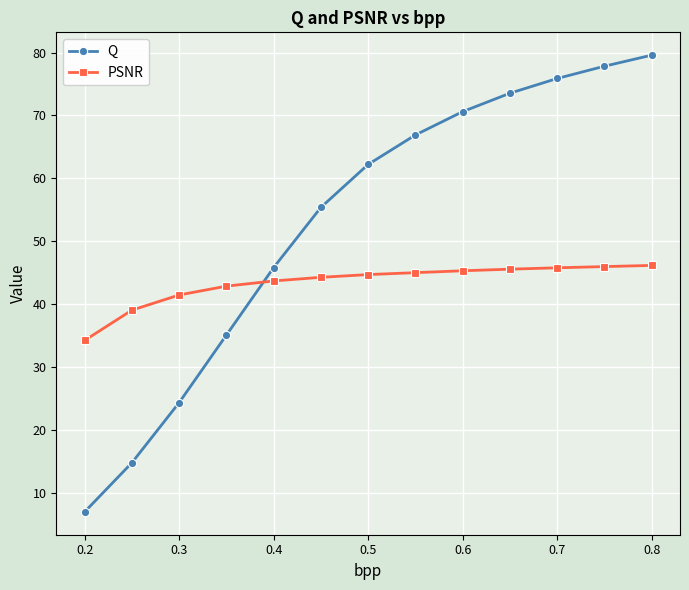

How many intersections are there between Q and PSNR?

1